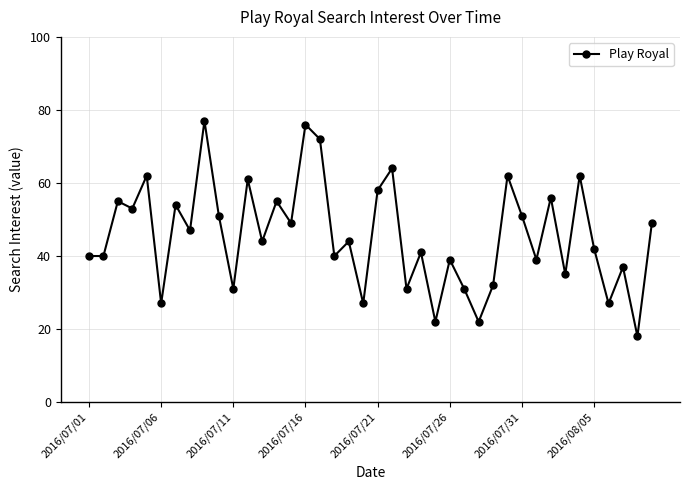

What is the difference between the maximum and minimum values?

59